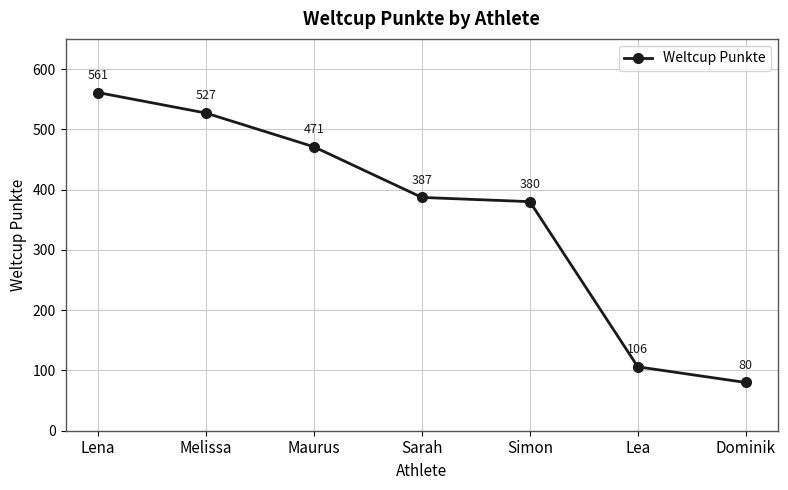

What is the smallest value displayed?

80